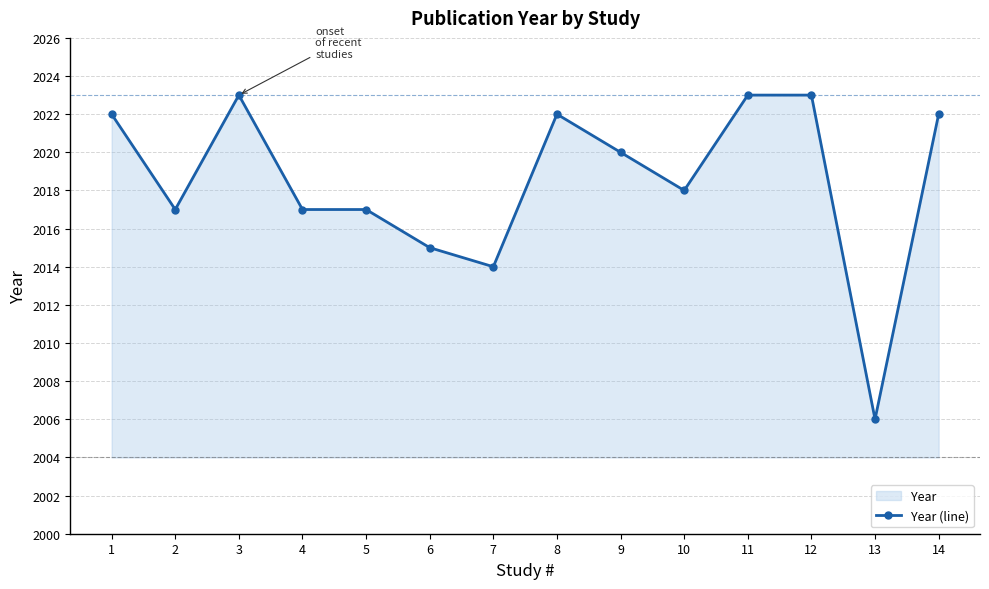

The value at 2 is 2017. True or false?

True